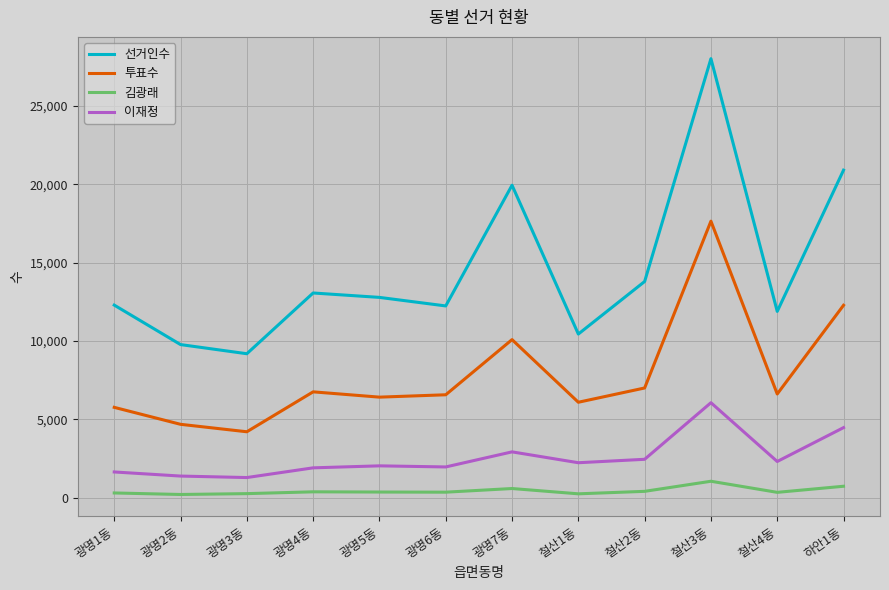

At which label is 선거인수 closest to 18596?

광명7동